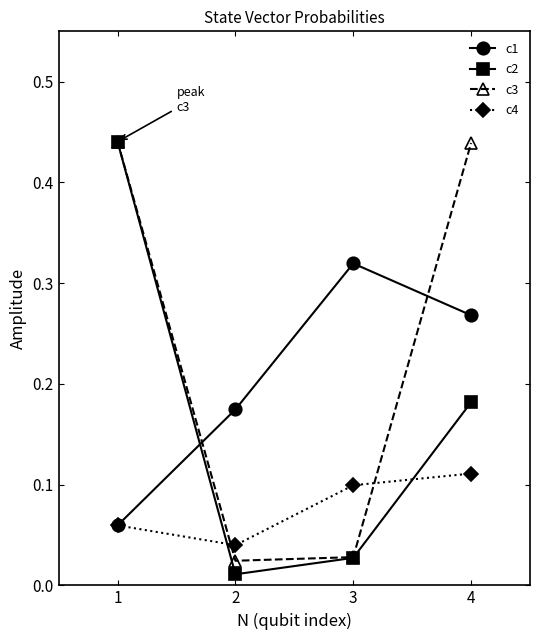

Where is the first local minimum for c4?

2